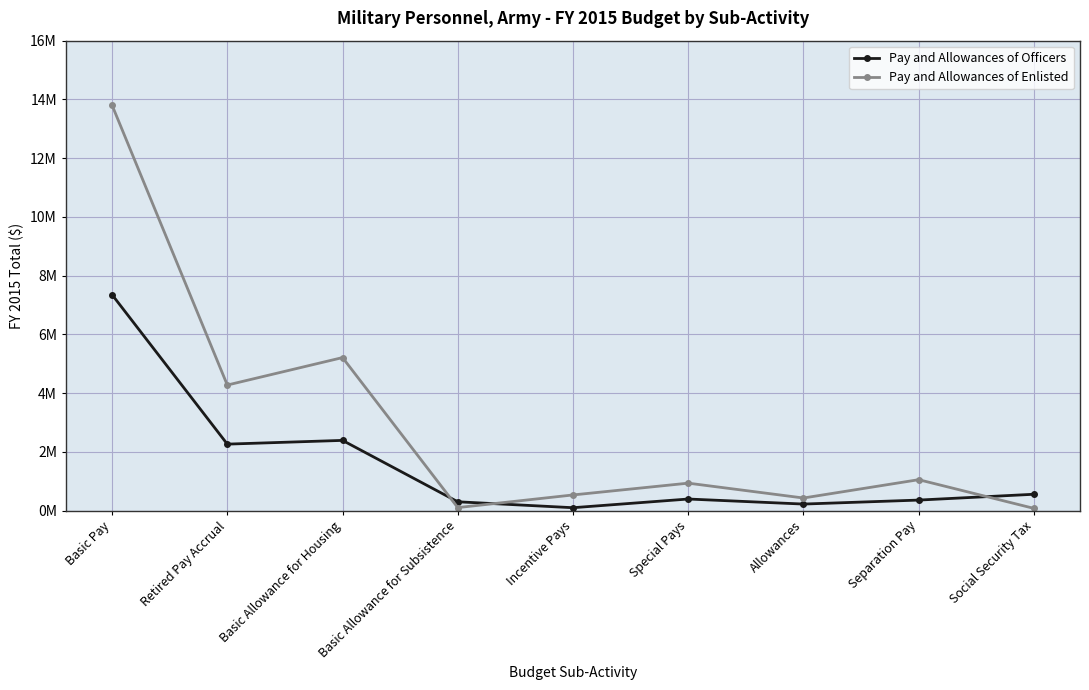

What is the difference between the highest and lowest values at Incentive Pays?

434445